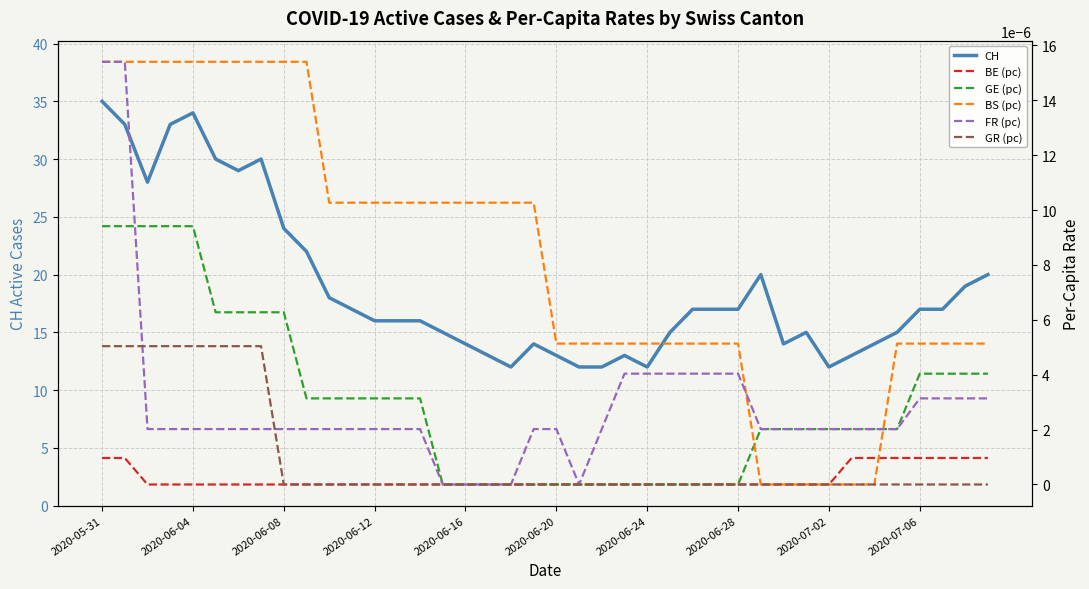

What is the highest value of the CH series?

35